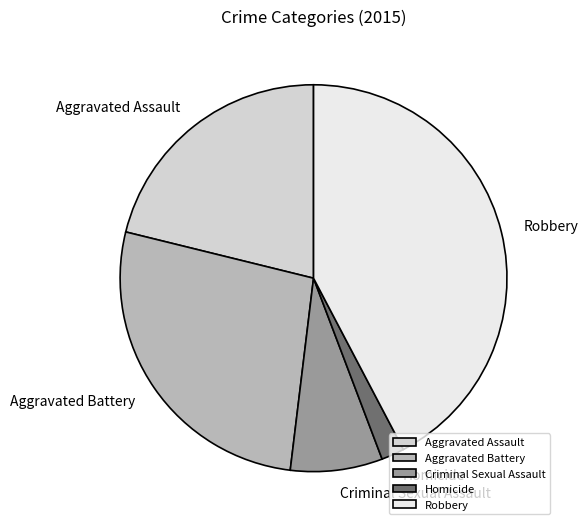

Which category has the smallest portion of the pie?

Homicide